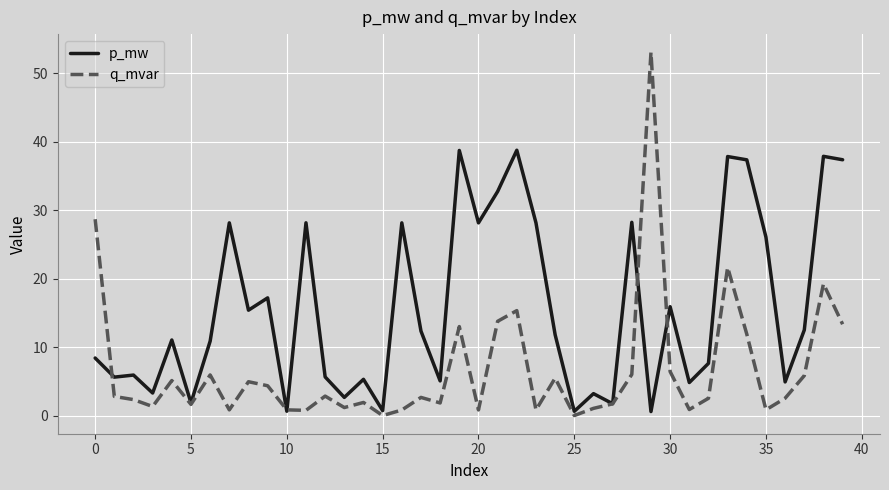

Which series has the largest range (max minus min)?

q_mvar